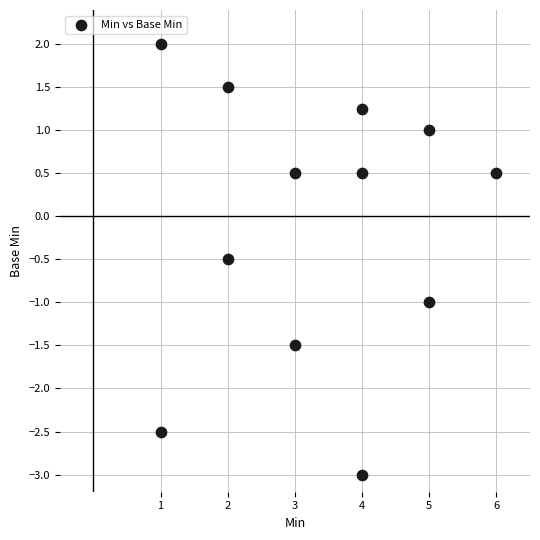

What is the range of Y values (max minus min)?

5.0